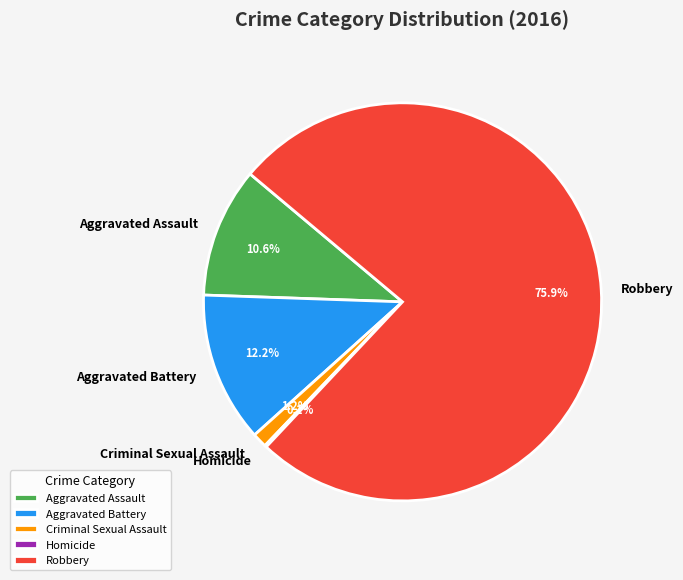

How much of the chart is everything except Criminal Sexual Assault?

98.8%